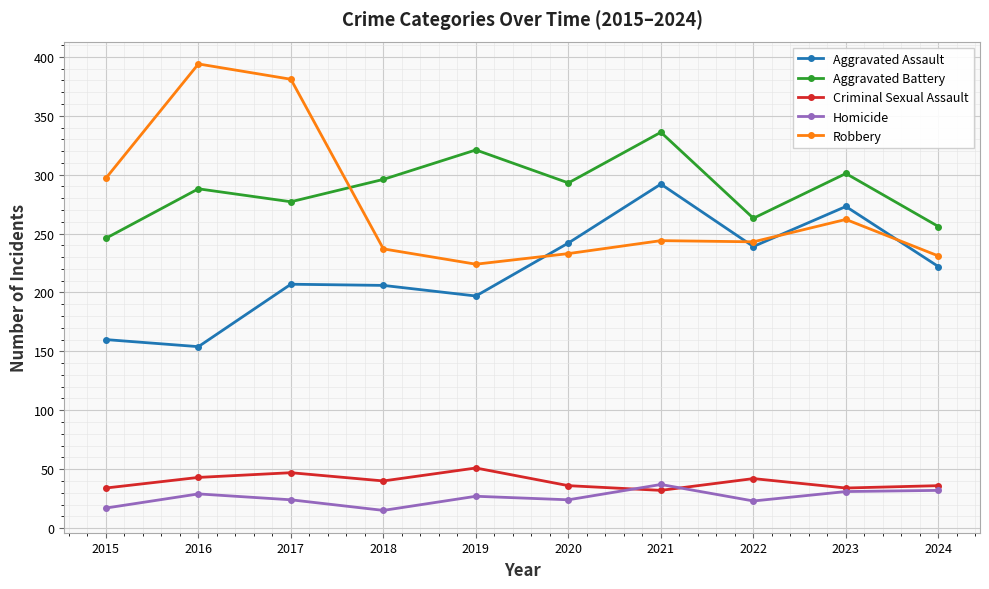

How many values in the Robbery series are below 244?

5